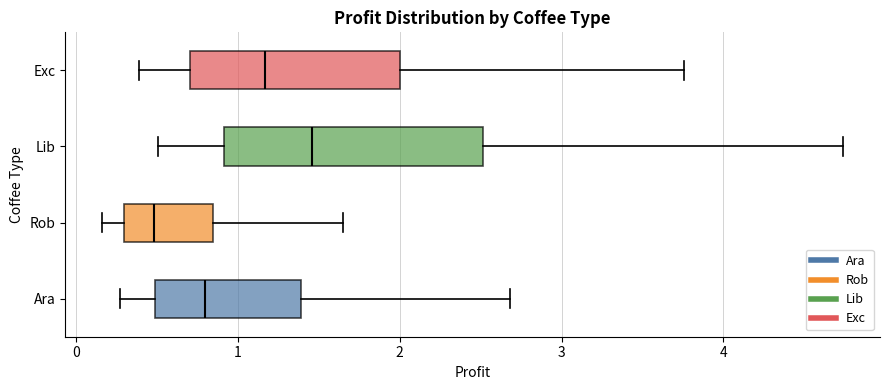

Where does the median line of the box for Rob sit on the x-axis? The values are not printed on the chart, so give them approximately, as read against the axis.

0.5